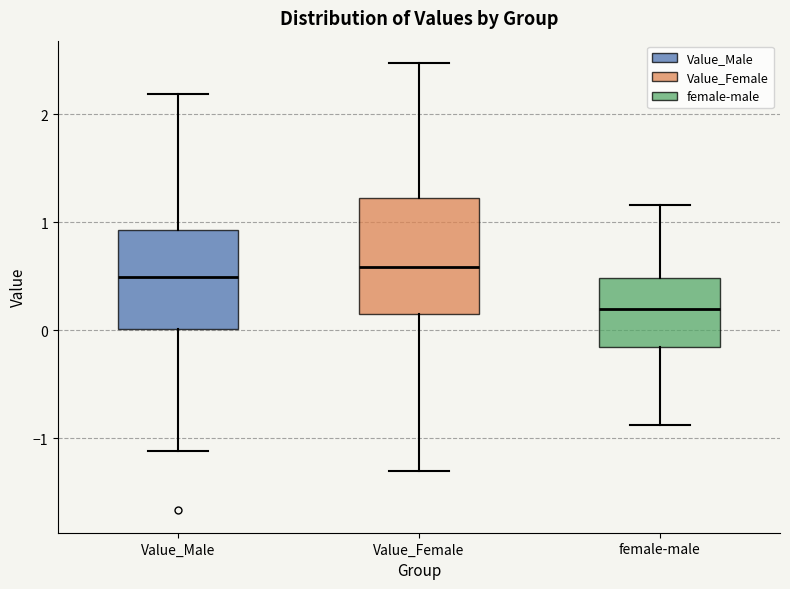

Where is the lower edge of the box for female-male on the y-axis? The values are not printed on the chart, so give them approximately, as read against the axis.

-0.2